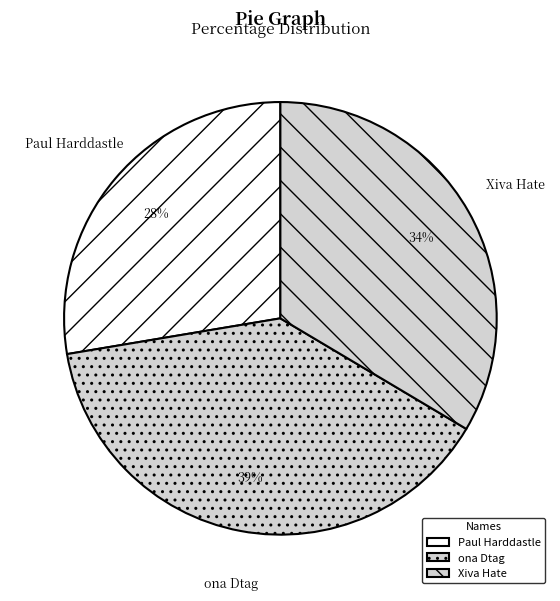

Count the number of slices in the pie.

3